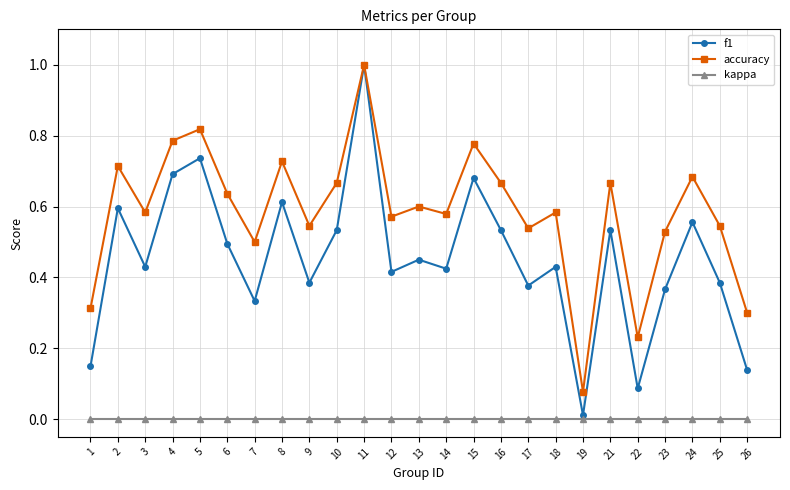

What is the total value across all series at 16?

1.2